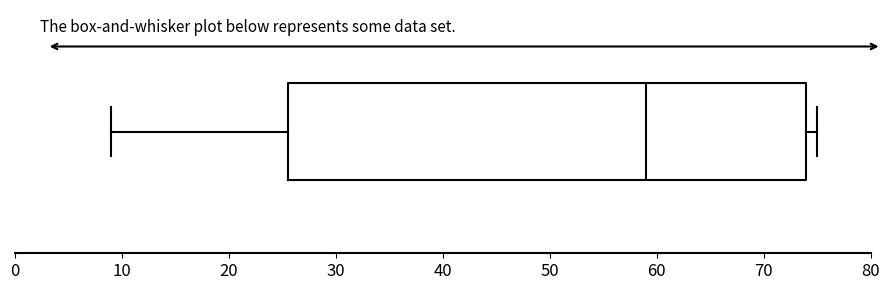

Read this box plot against the x-axis: the position of the median line, the range covered by the box, and the ends of both whiskers. The values are not printed on the chart, so give them approximately, as read against the axis.

median 59, box 26 to 74, whiskers 9 to 75